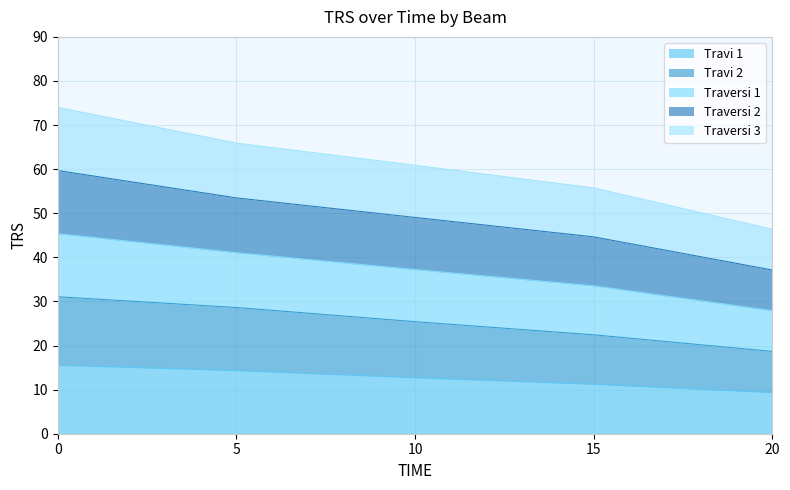

How many series are shown in this chart?

5